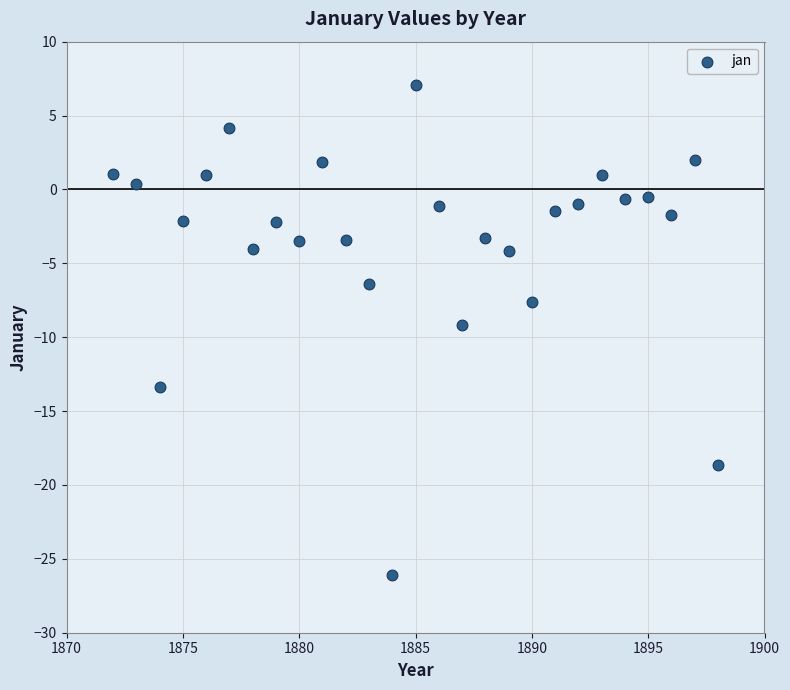

What is the range of X values (max minus min)?

26.0